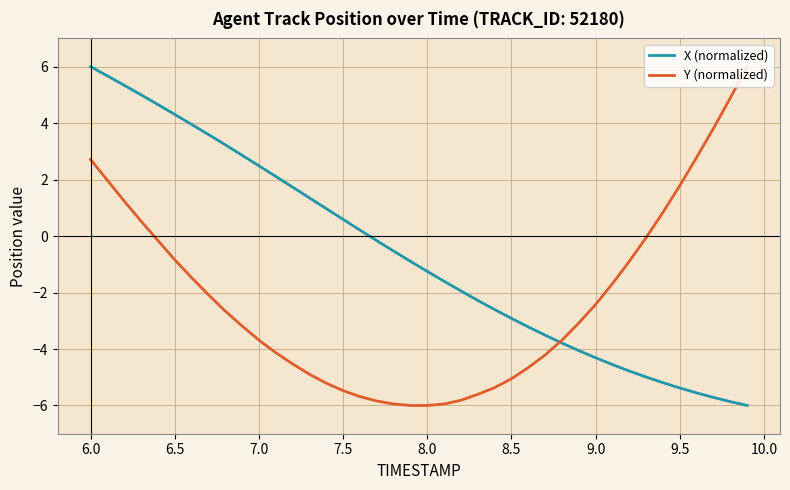

List the series in order of their overall mean, lowest first.

Y (normalized), X (normalized)